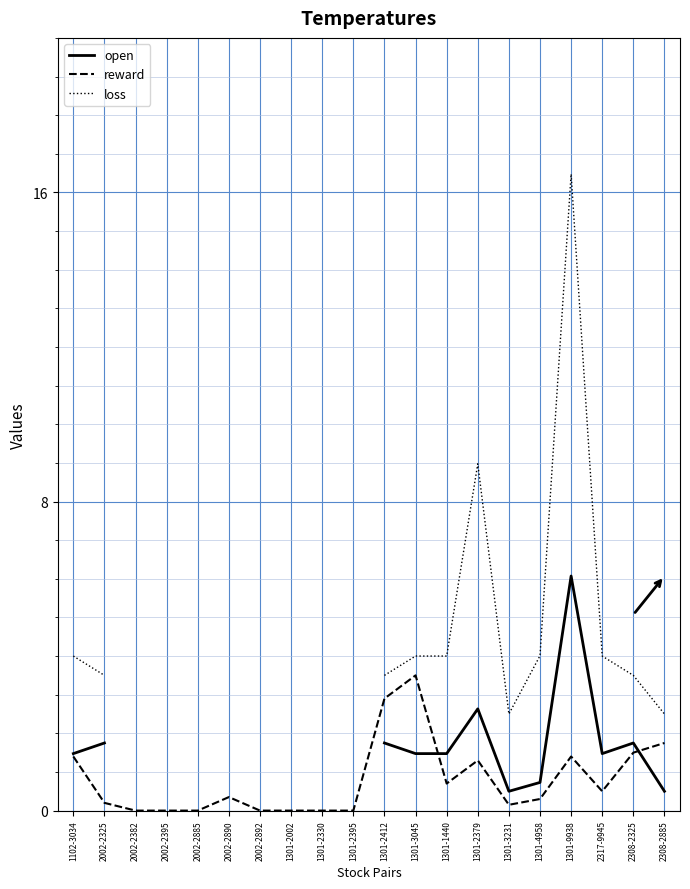

What is the average value of the reward series?

0.8